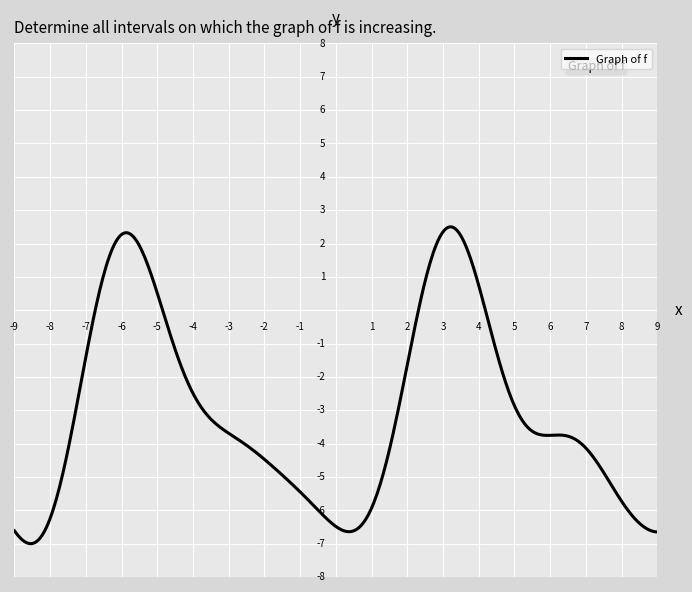

What is the sum of all values?

130